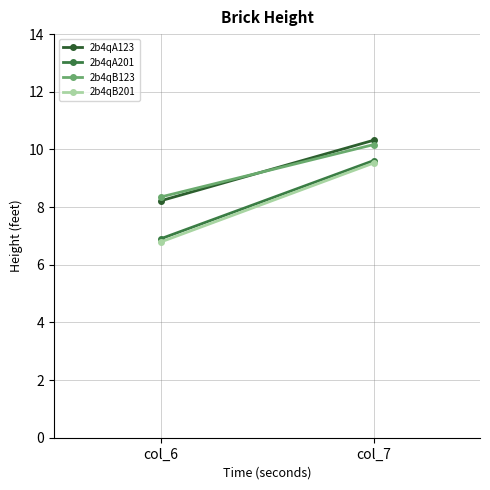

What are all the series names shown in the legend?

2b4qA123, 2b4qA201, 2b4qB123, 2b4qB201